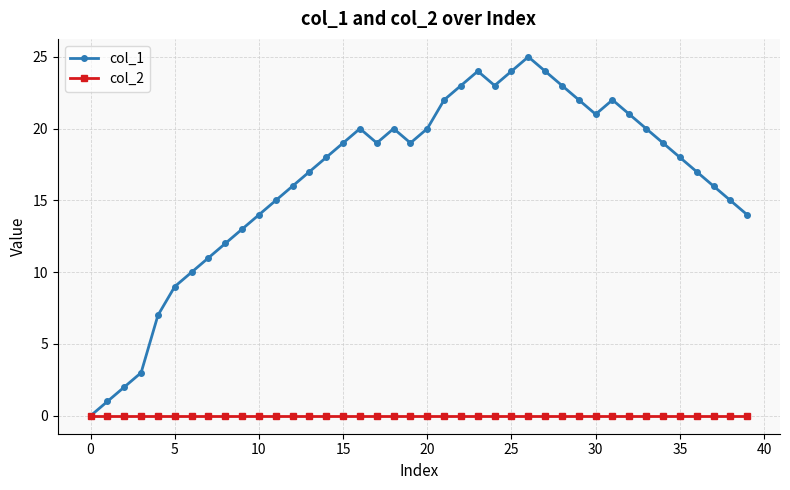

Which series has the widest spread of values?

col_1